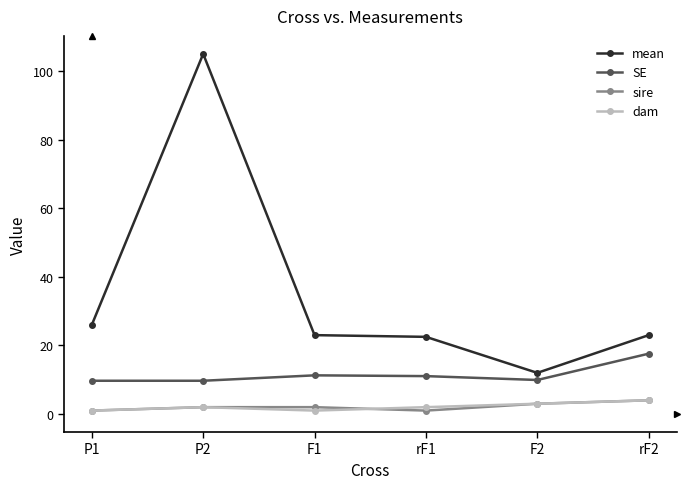

What is the maximum value for dam?

4.0